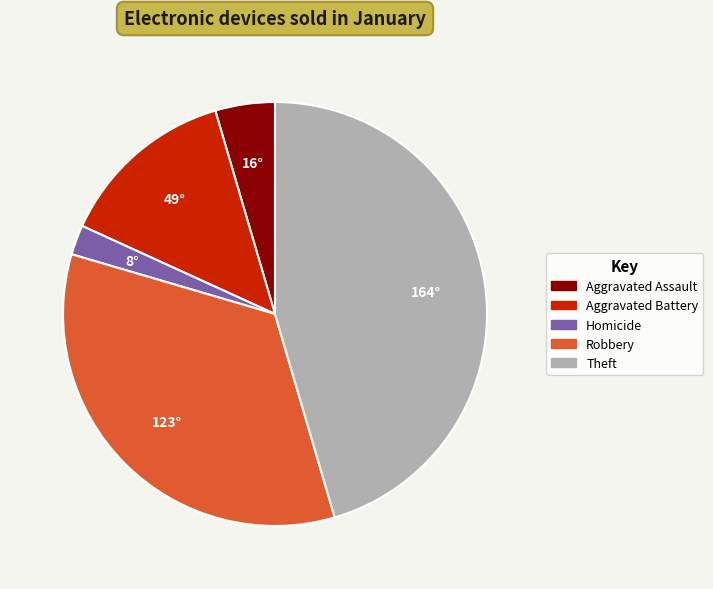

Which category has the biggest portion of the pie?

Theft